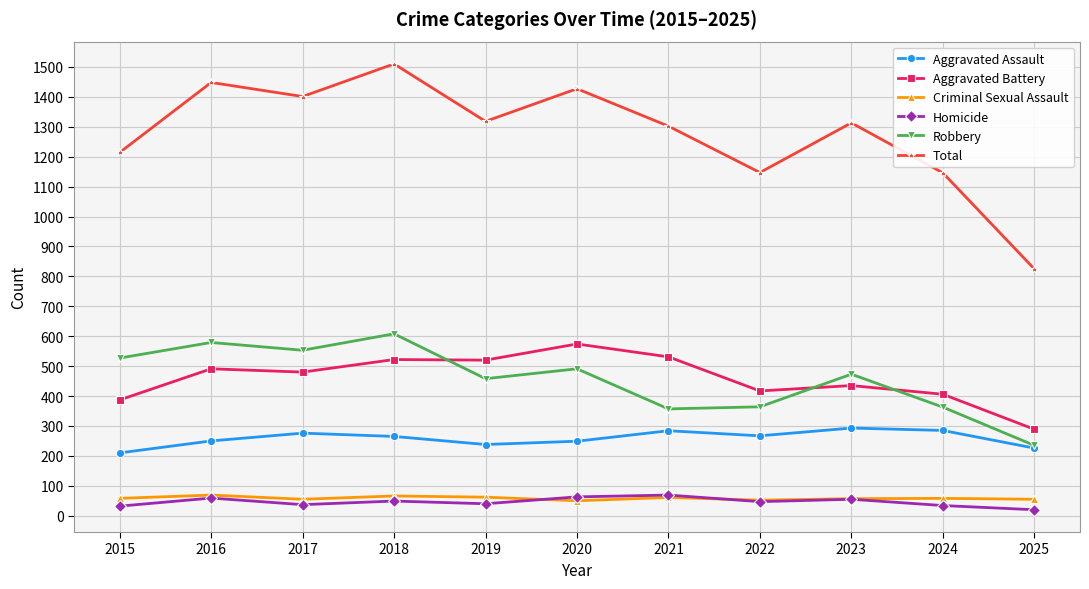

True or false: Robbery and Total intersect in this chart.

False